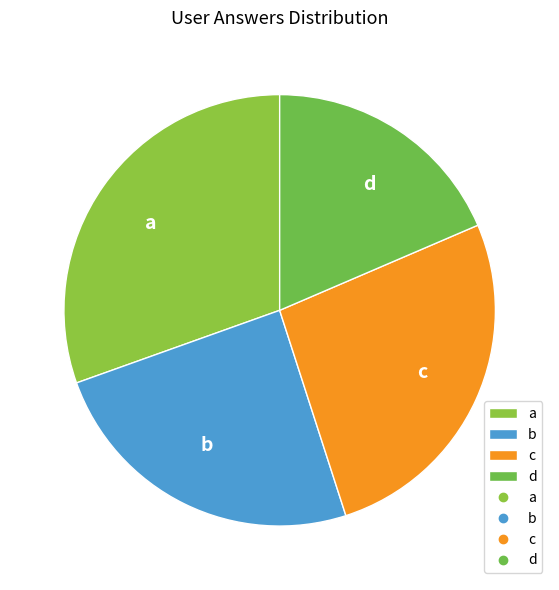

Do b and a together represent more than half of the pie?

Yes